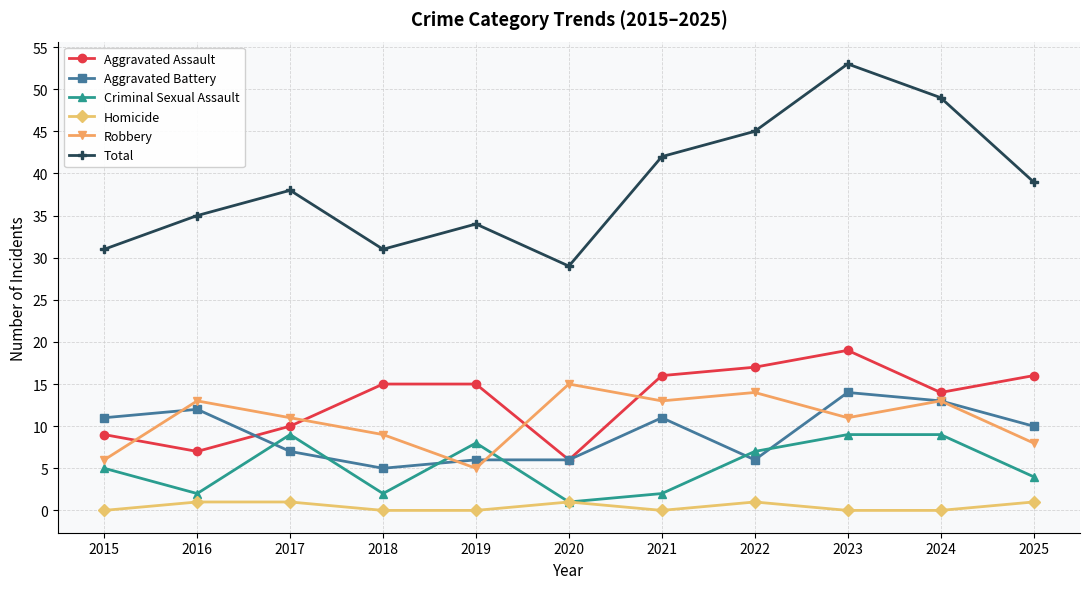

True or false: Criminal Sexual Assault and Total cross at least once.

False